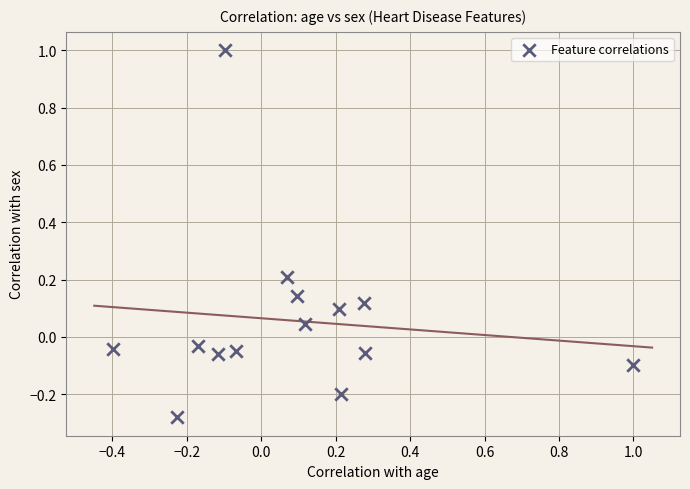

What is the range of Y values (max minus min)?

1.3